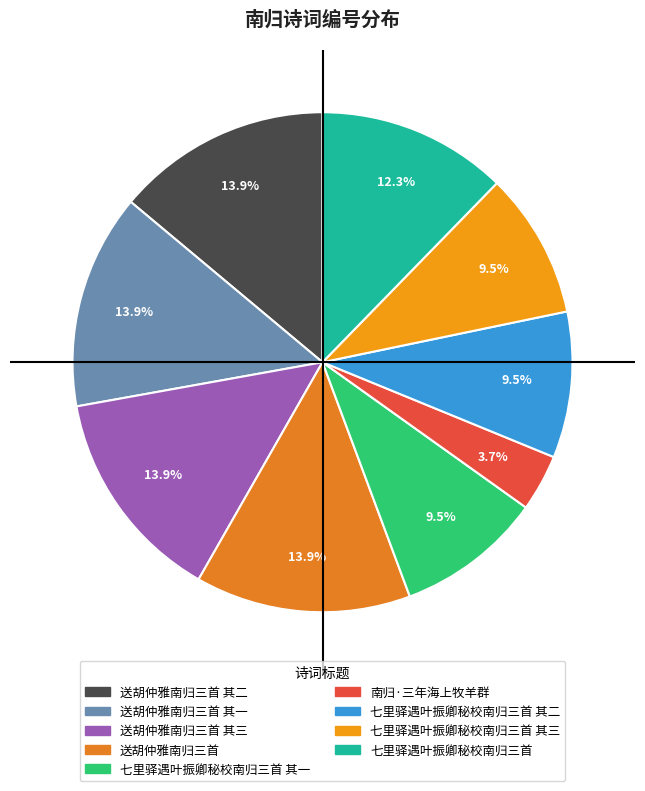

How many segments does this pie chart have?

9